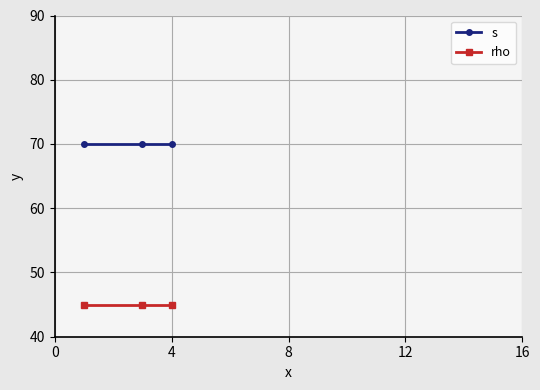

Is this an area chart (filled region under the line)?

No